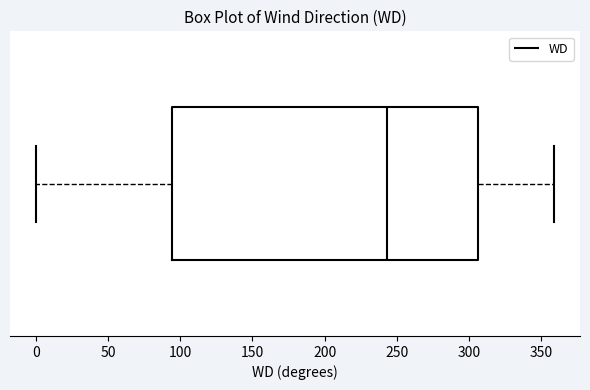

Where does the left whisker of the box end on the x-axis? The values are not printed on the chart, so give them approximately, as read against the axis.

0